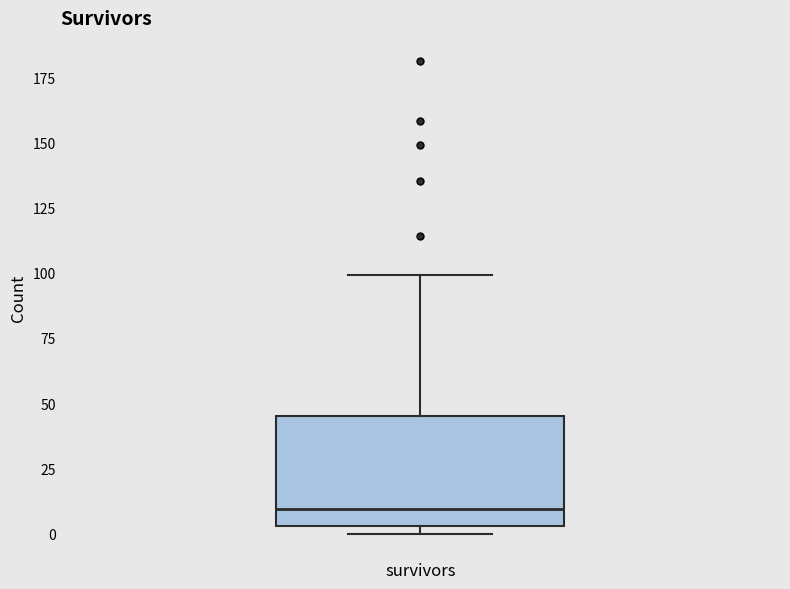

Transcribe this box plot: give where the median line is, the range the box spans, and where the two whiskers end, as read against the y-axis. The values are not printed on the chart, so give them approximately, as read against the axis.

median 10, box 5 to 45, whiskers 0 to 100